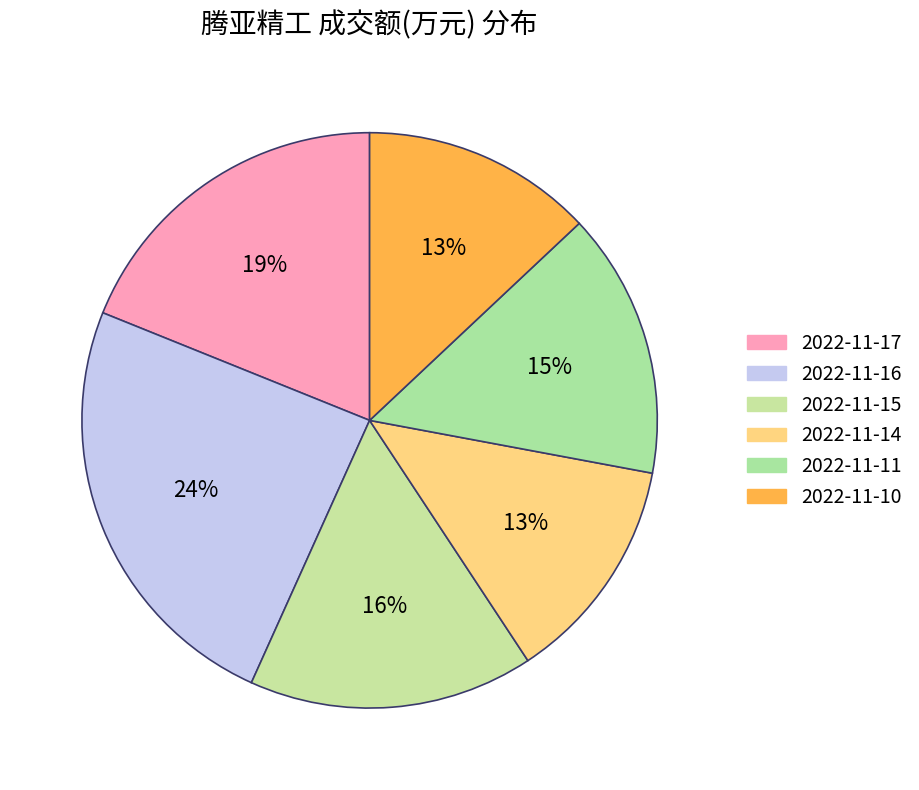

How many slices are in this pie chart?

6